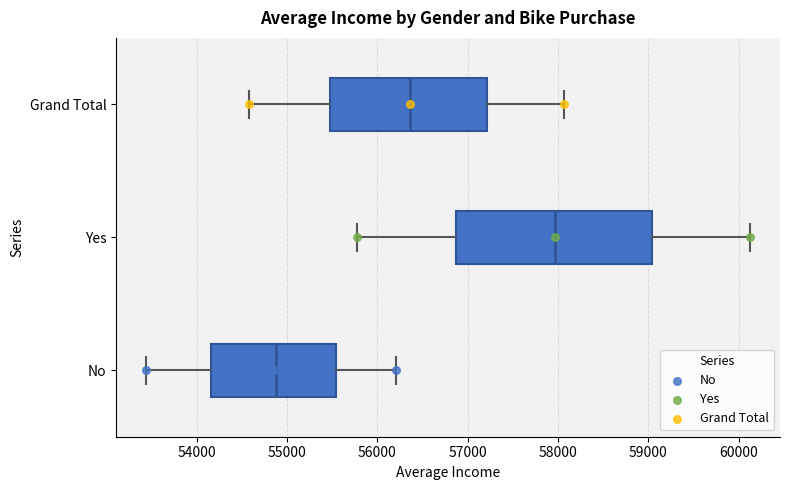

Reading bottom to top, read every box against the x-axis: the position of its median line, the range the box covers, and the ends of its whiskers. The values are not printed on the chart, so give them approximately, as read against the axis.

No: median 54900, box 54200 to 55500, whiskers 53400 to 56200
Yes: median 58000, box 56900 to 59000, whiskers 55800 to 60100
Grand Total: median 56400, box 55500 to 57200, whiskers 54600 to 58100